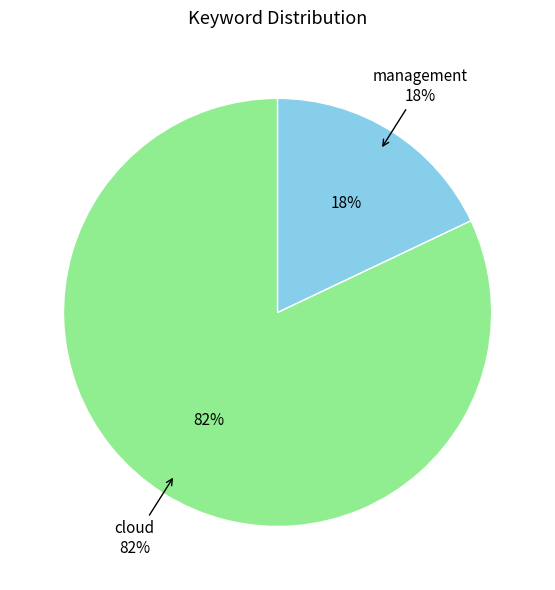

Between management and cloud, which is larger?

cloud